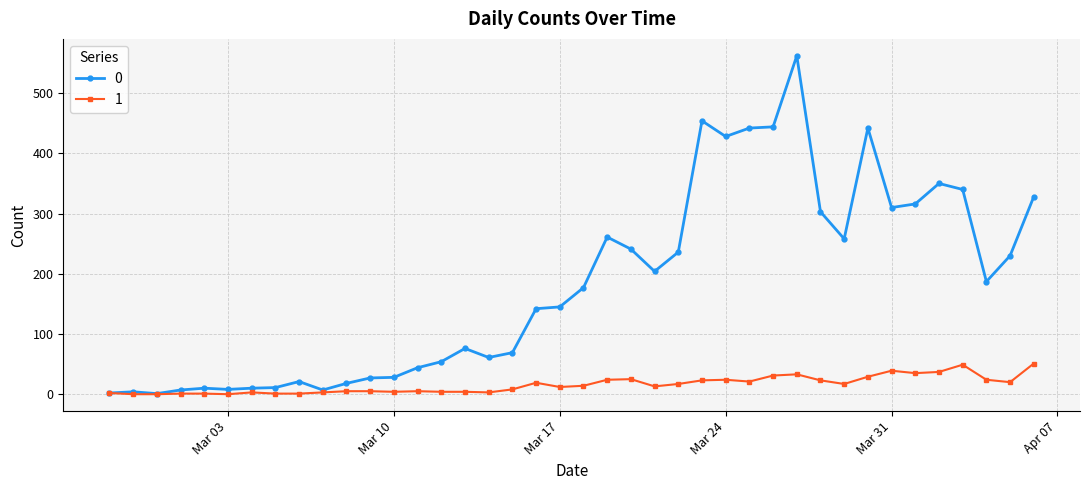

True or false: 0 has more than 1 points higher than both neighbors.

True